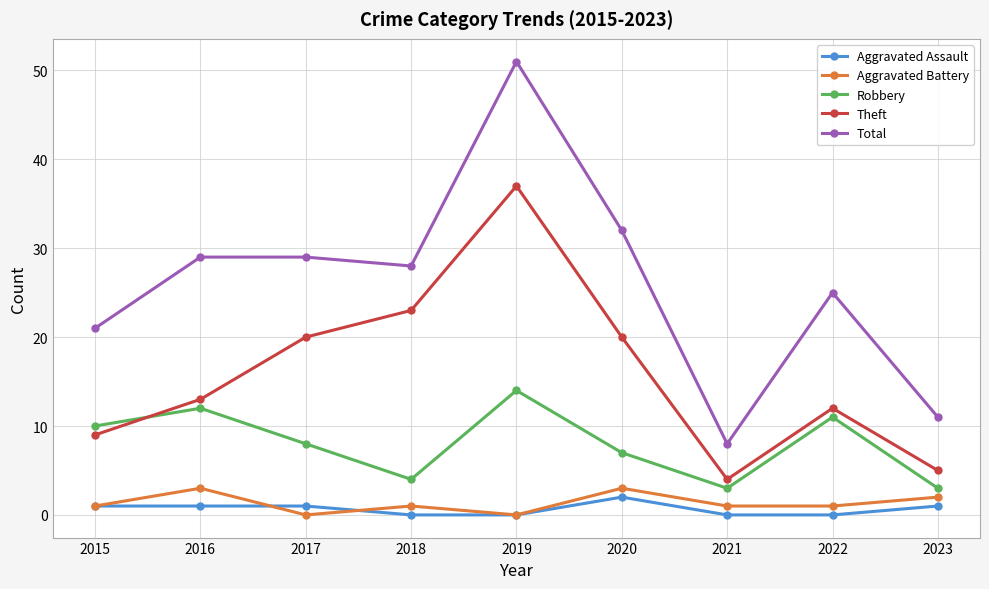

True or false: Aggravated Battery has more than 0 interior local peaks.

True